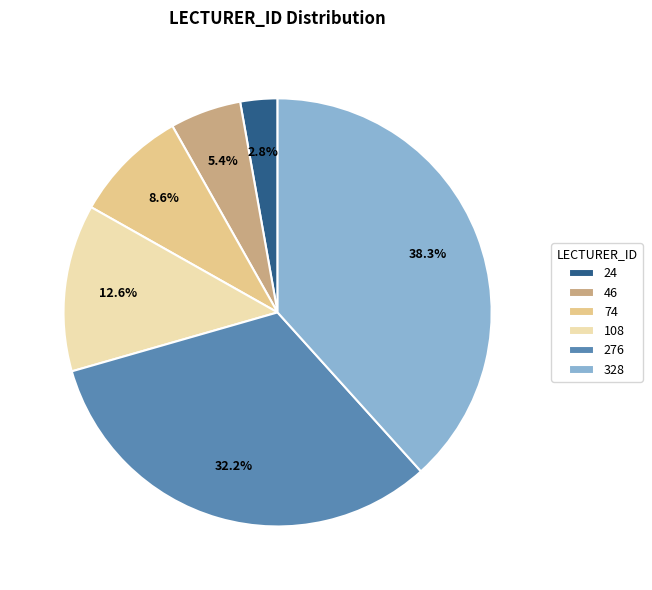

Which has a higher value, 328 or 24?

328